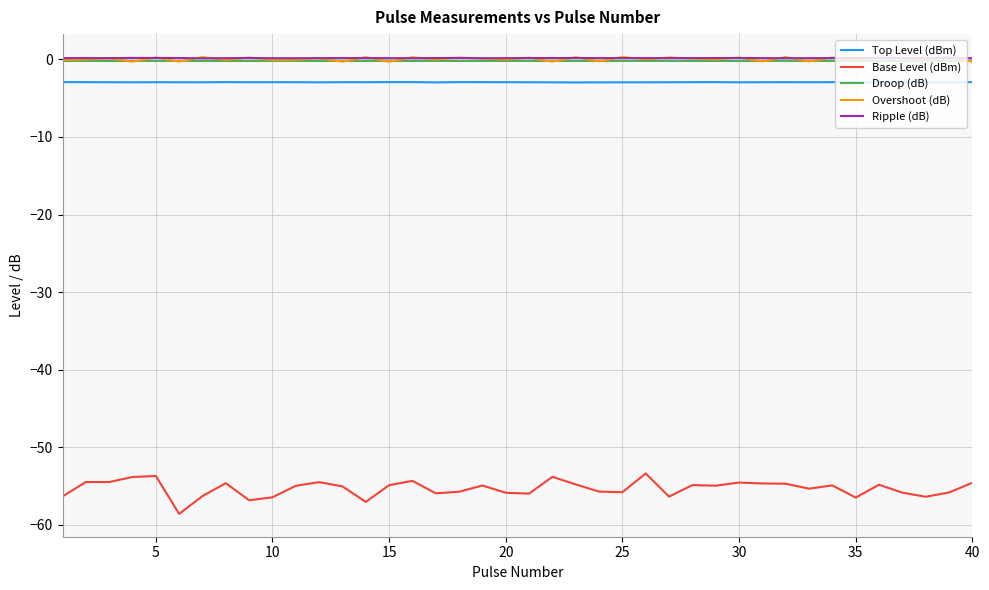

Which series has the widest spread of values?

Base Level (dBm)